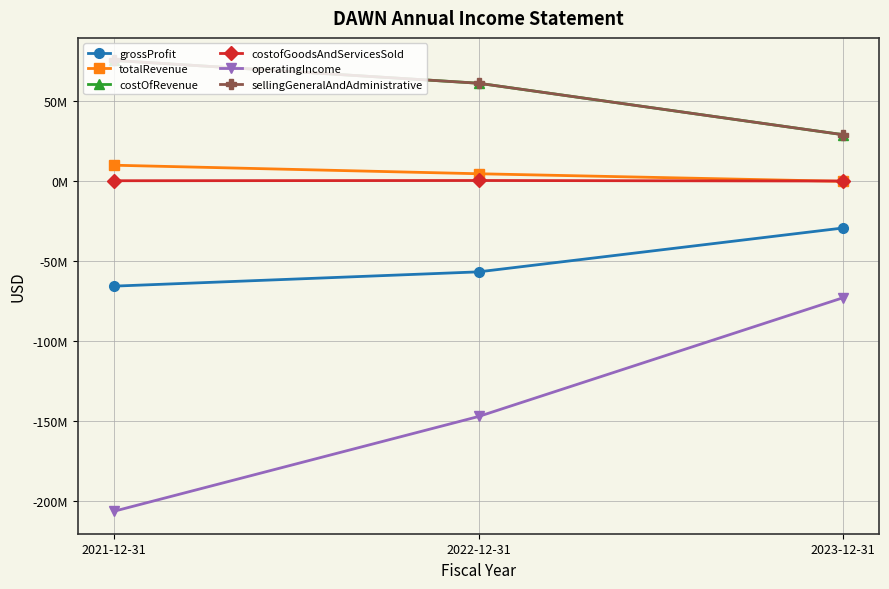

Is this an area chart (filled region under the line)?

No